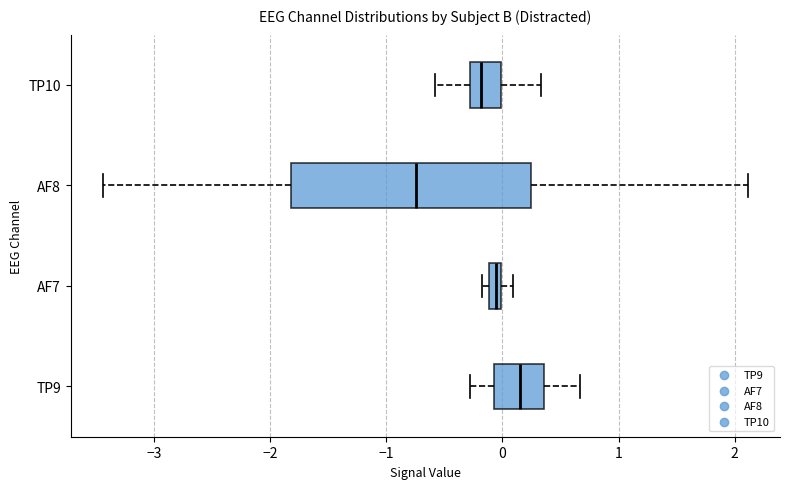

Comparing the boxes themselves (not the whiskers), which one is the widest?

AF8